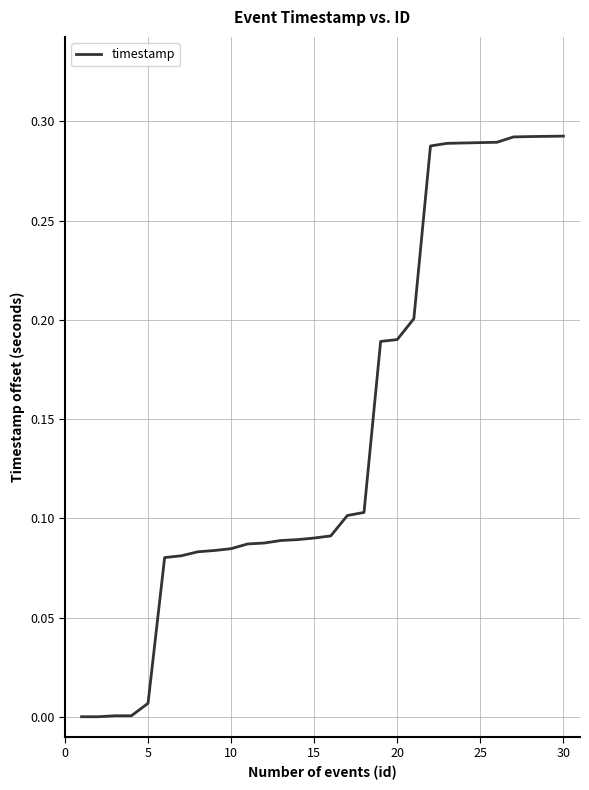

What is the sum of all values?

4.4